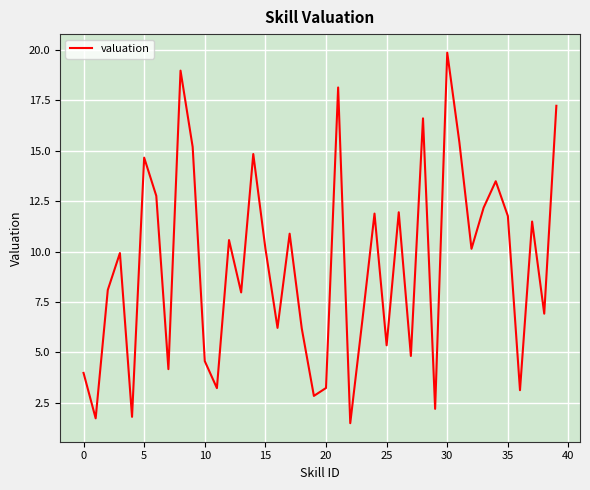

What is the difference between the maximum and minimum values?

18.4